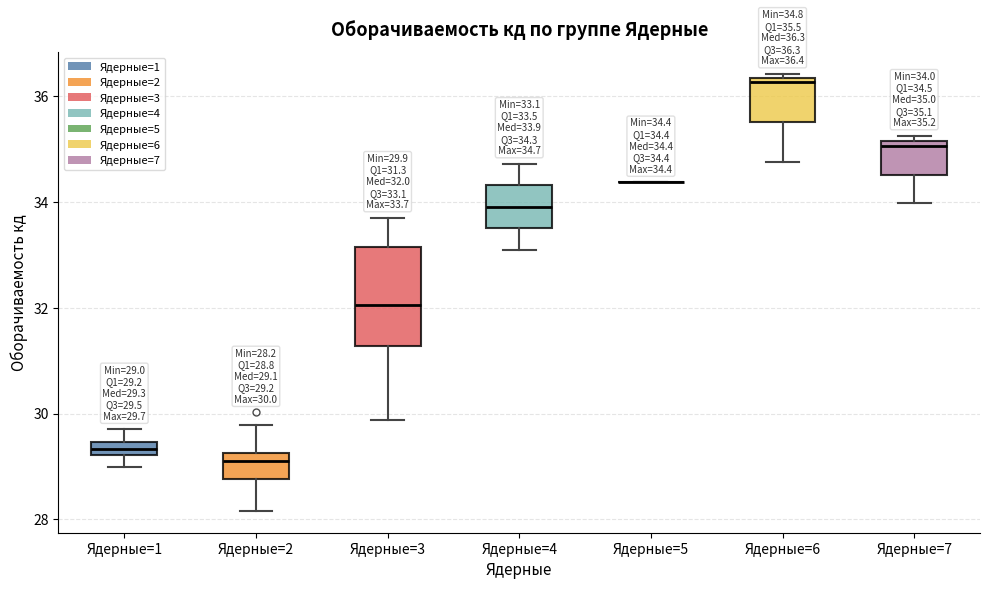

Comparing the boxes themselves (not the whiskers), which one is the tallest?

Ядерные=3